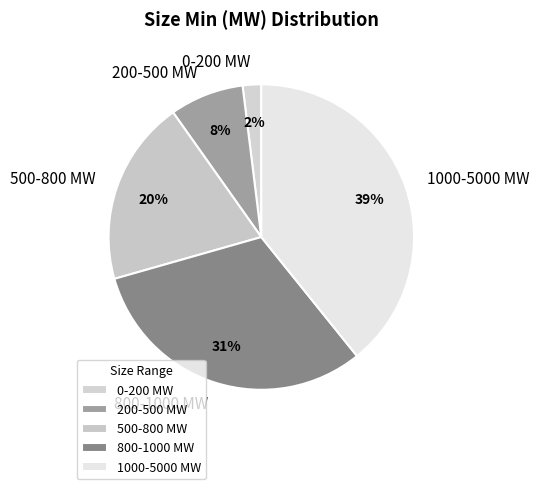

Which category has the smallest portion of the pie?

0-200 MW